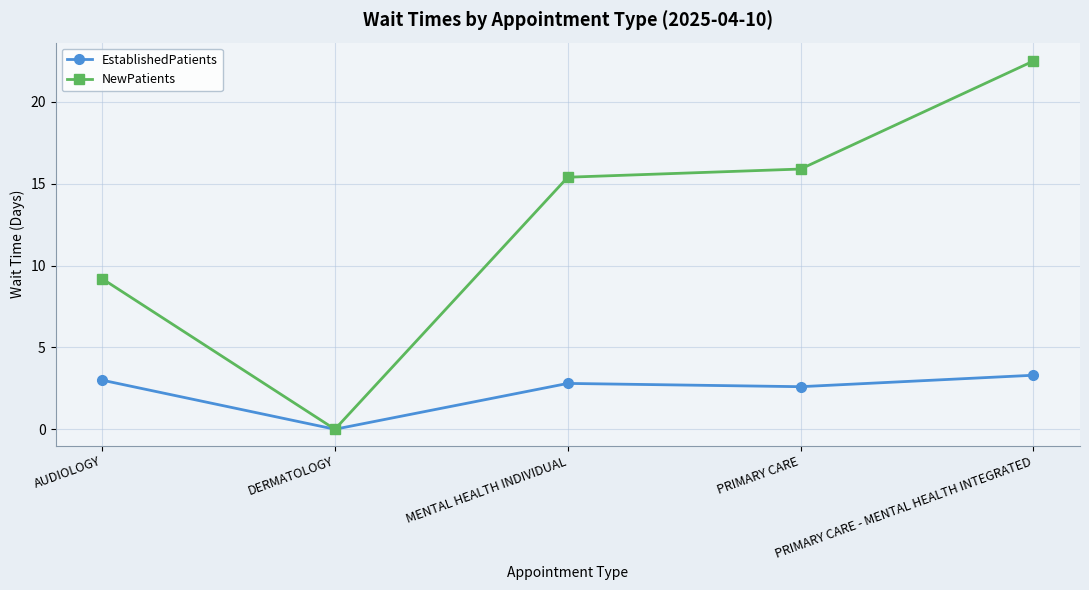

How many categories are shown in the chart?

5